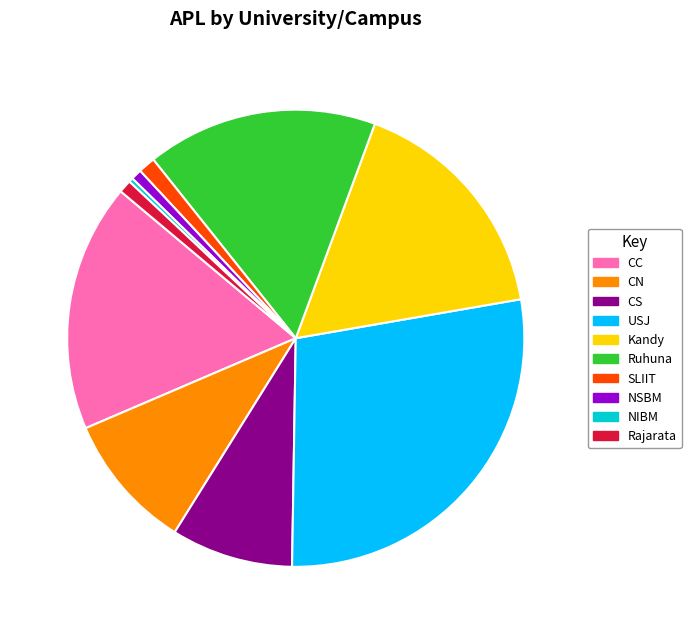

Count the number of slices in the pie.

10